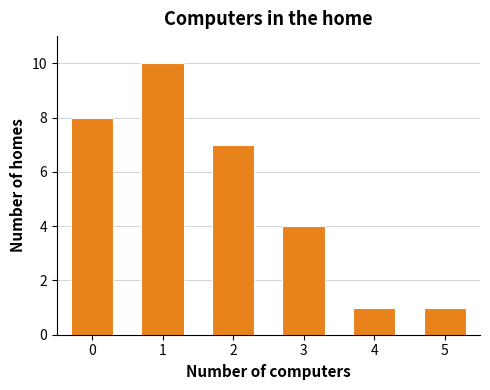

Reading left to right, extract all data points from this chart.

0=8	1=10	2=7	3=4	4=1	5=1